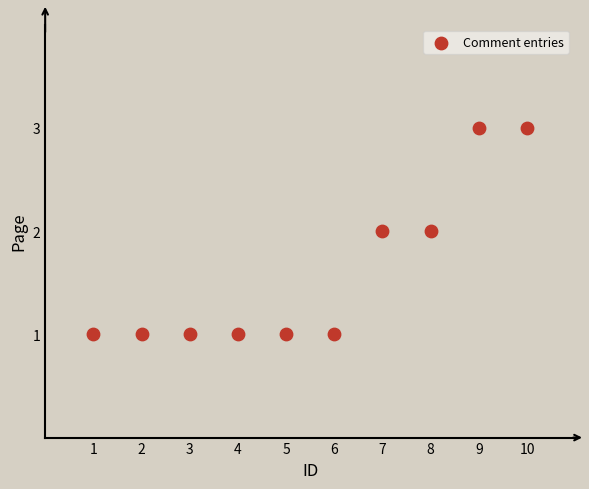

What is the range of X values (max minus min)?

9